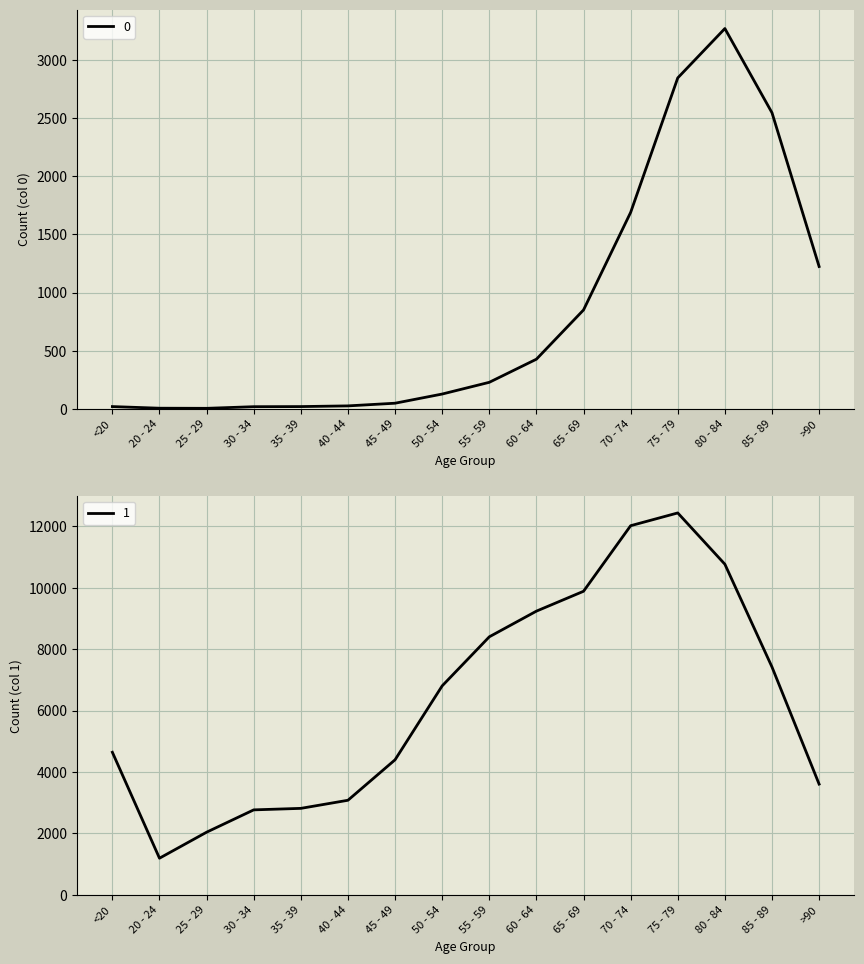

Which series has the largest total across all categories?

1